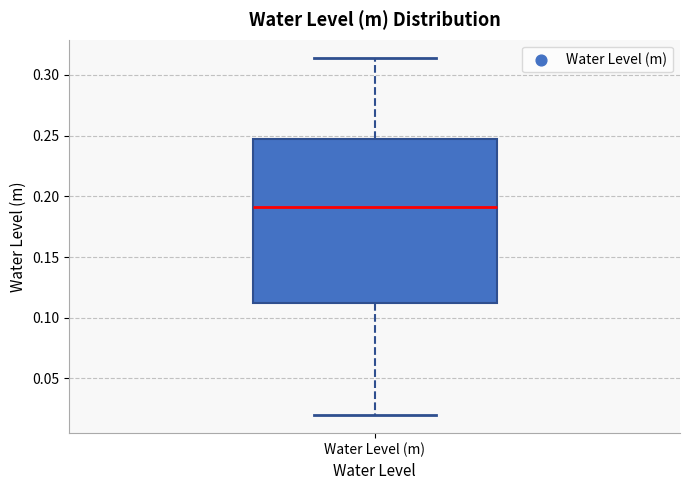

Where is the lower edge of the box for Water Level (m) on the y-axis? The values are not printed on the chart, so give them approximately, as read against the axis.

0.110